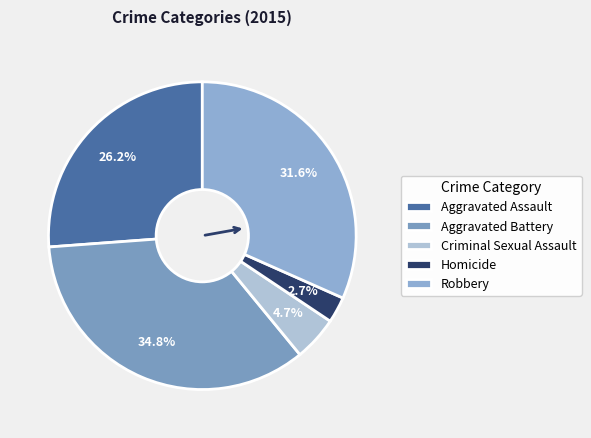

To the nearest percent, what is the difference between the Criminal Sexual Assault and Aggravated Battery slice percentages?

30%